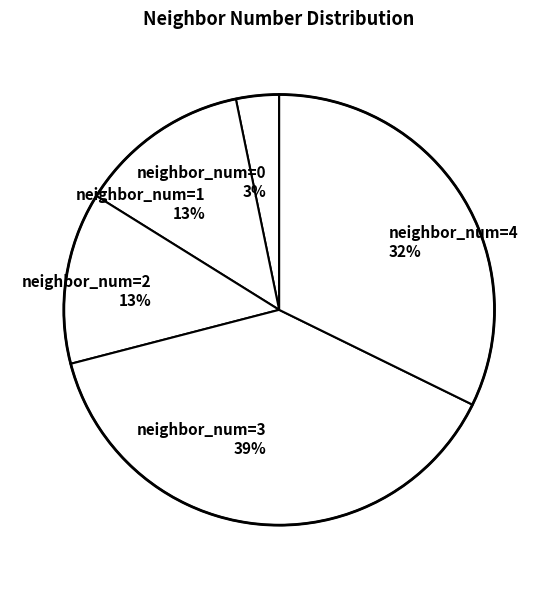

To the nearest percent, what portion does neighbor_num=2 13% represent?

13%